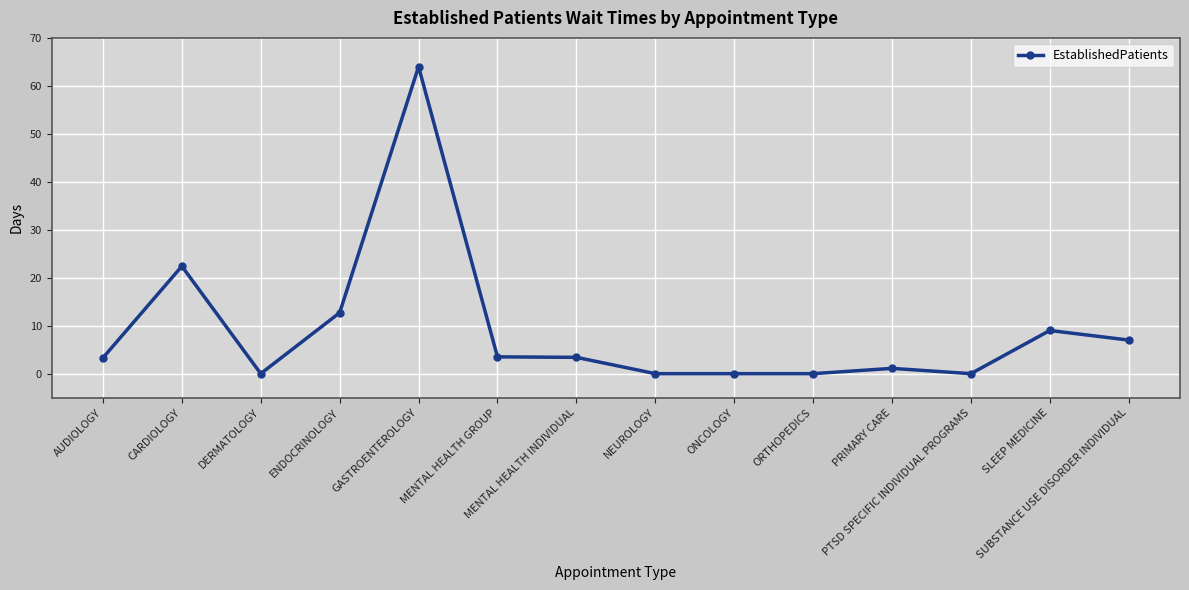

Where is the first local minimum?

DERMATOLOGY